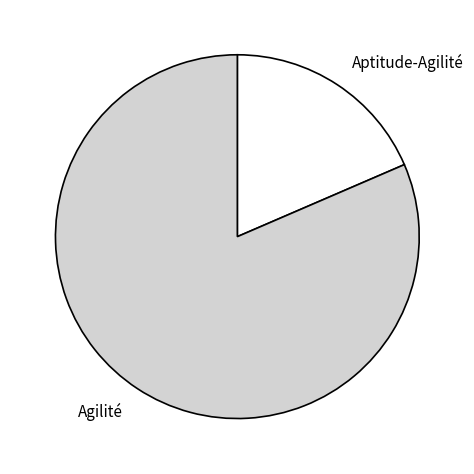

Rank the categories by value from lowest to highest.

Aptitude-Agilité, Agilité